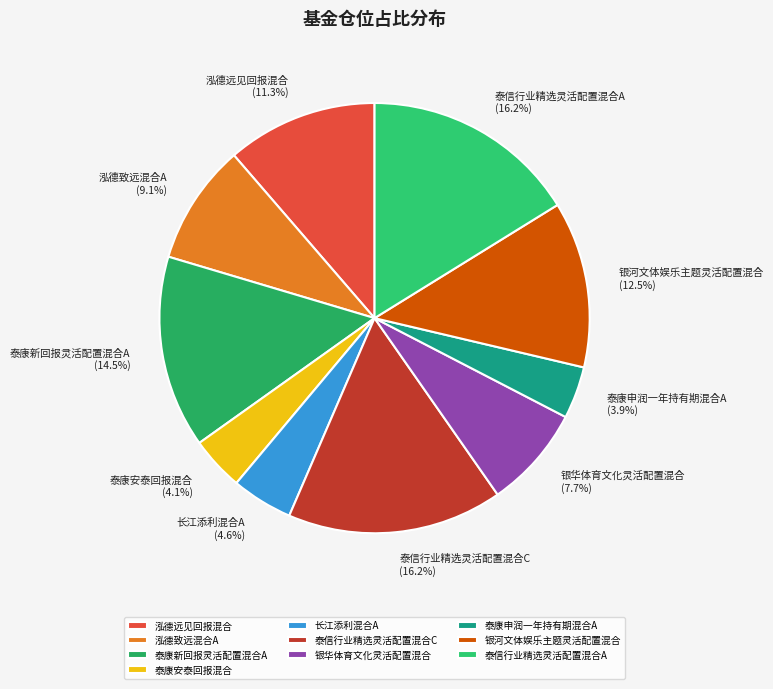

Combined, what portion of the pie is 长江添利混合A and 泓德远见回报混合?

15.9%